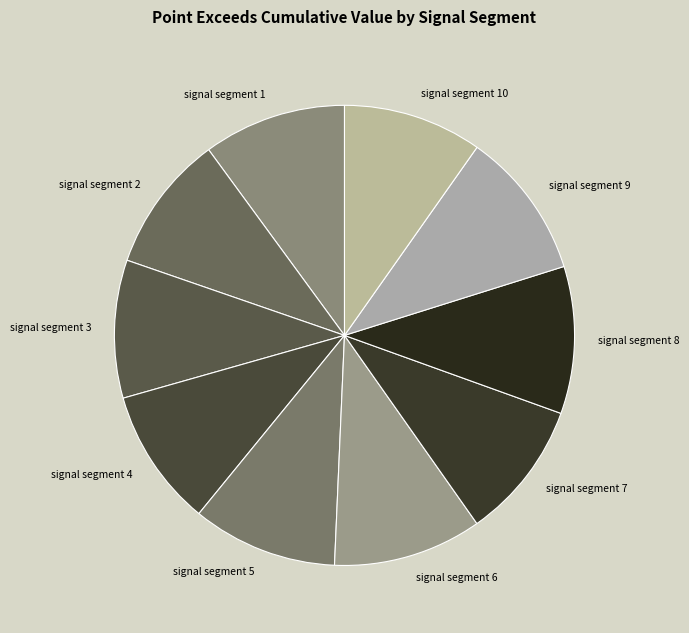

Between signal segment 9 and signal segment 10, which is larger?

signal segment 9